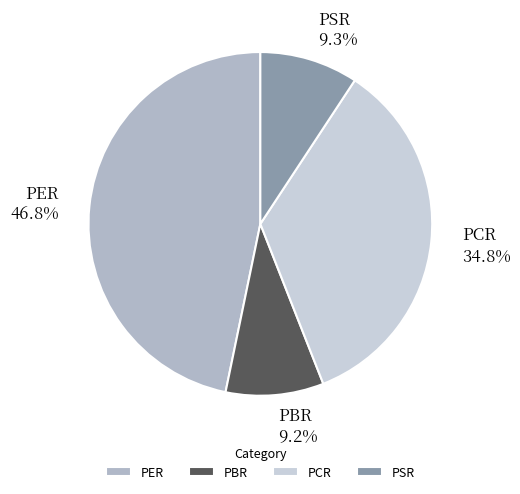

Does any single category account for the majority?

No